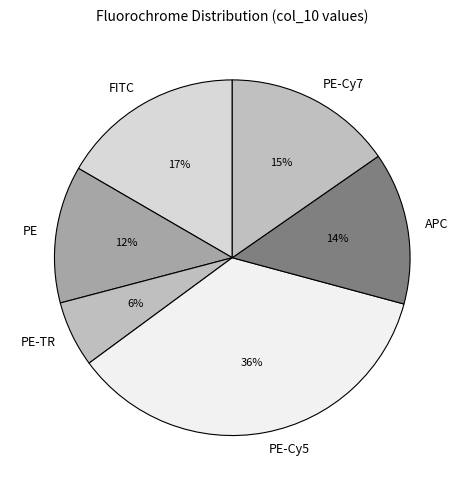

True or false: PE-TR accounts for 6% of the total.

True